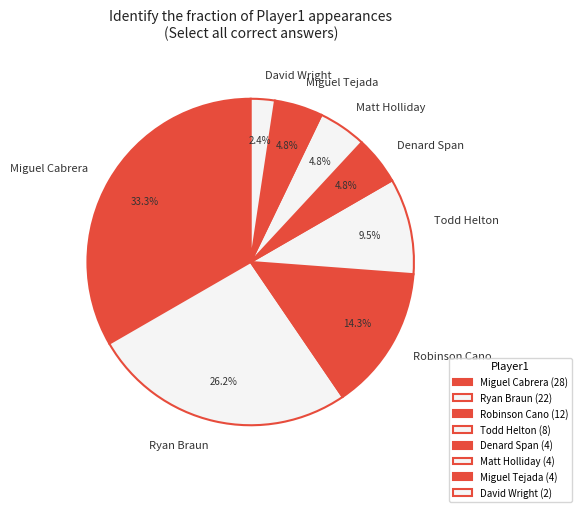

How many slices are in this pie chart?

8